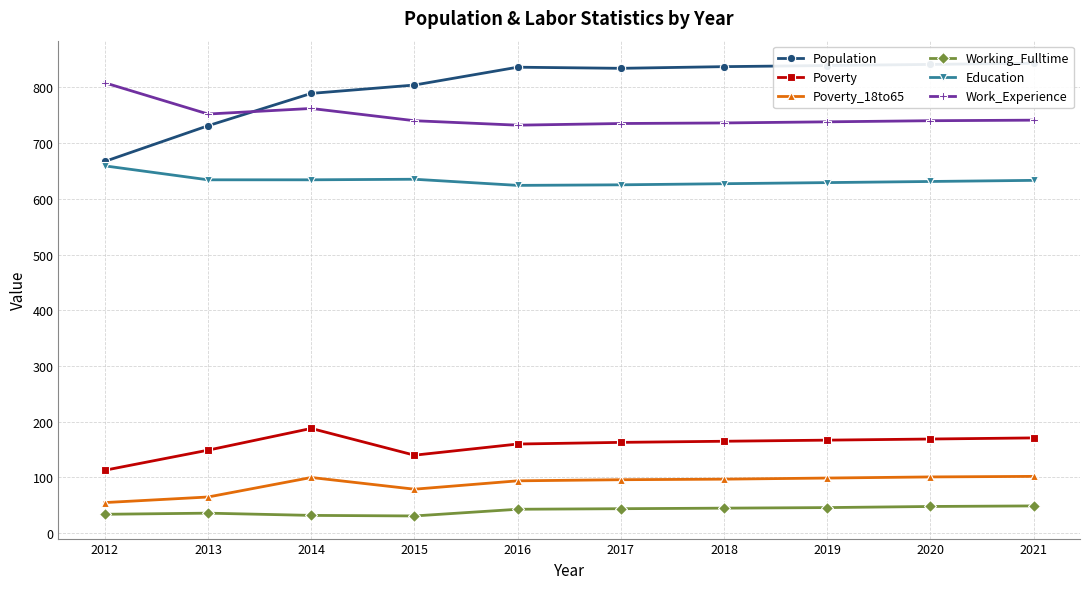

Reading left to right, what are all the values shown in this chart?

Population: 2012=667	2013=731	2014=789	2015=804	2016=836	2017=834	2018=837	2019=839	2020=841	2021=843
Poverty: 2012=113	2013=149	2014=188	2015=140	2016=160	2017=163	2018=165	2019=167	2020=169	2021=171
Poverty_18to65: 2012=55	2013=65	2014=100	2015=79	2016=94	2017=96	2018=97	2019=99	2020=101	2021=102
Working_Fulltime: 2012=34	2013=36	2014=32	2015=31	2016=43	2017=44	2018=45	2019=46	2020=48	2021=49
Education: 2012=659	2013=634	2014=634	2015=635	2016=624	2017=625	2018=627	2019=629	2020=631	2021=633
Work_Experience: 2012=808	2013=752	2014=762	2015=740	2016=732	2017=735	2018=736	2019=738	2020=740	2021=741